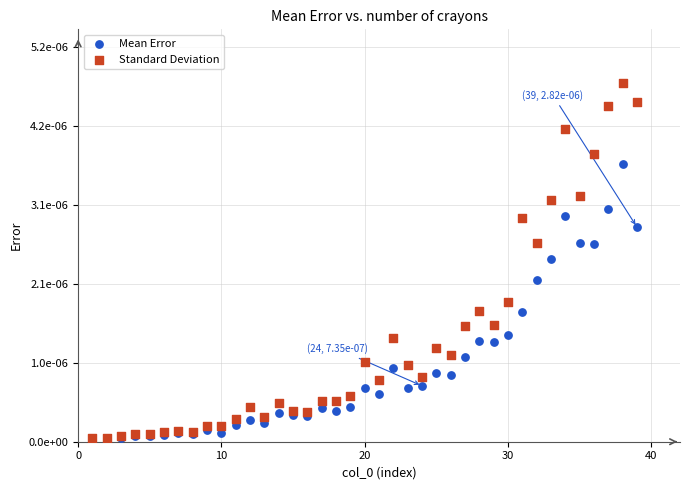

What are all the series names shown in the legend?

Mean Error, Standard Deviation